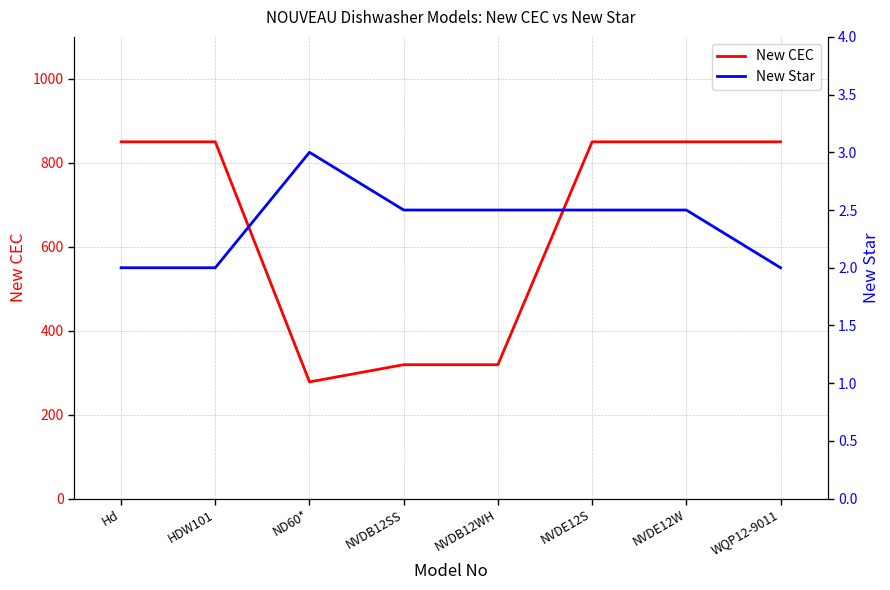

What is the sum of the New CEC values at NVDE12W and NVDB12WH?

1169